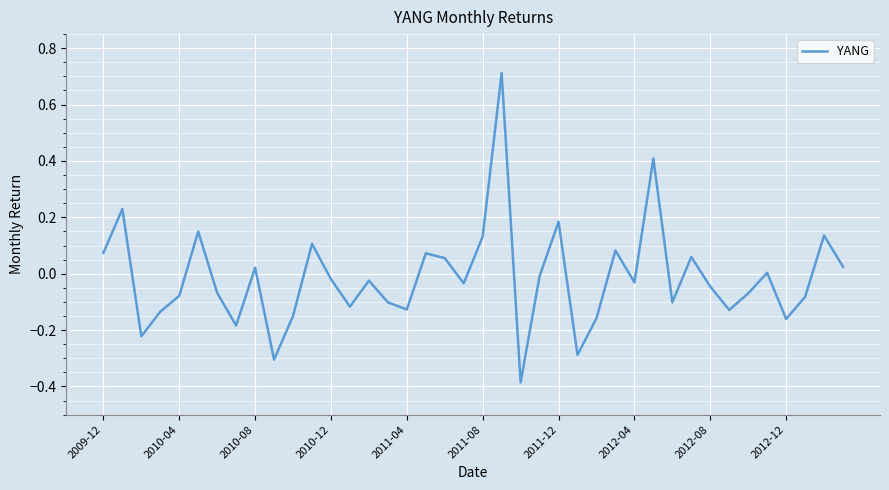

What is the maximum value shown in the chart?

0.7